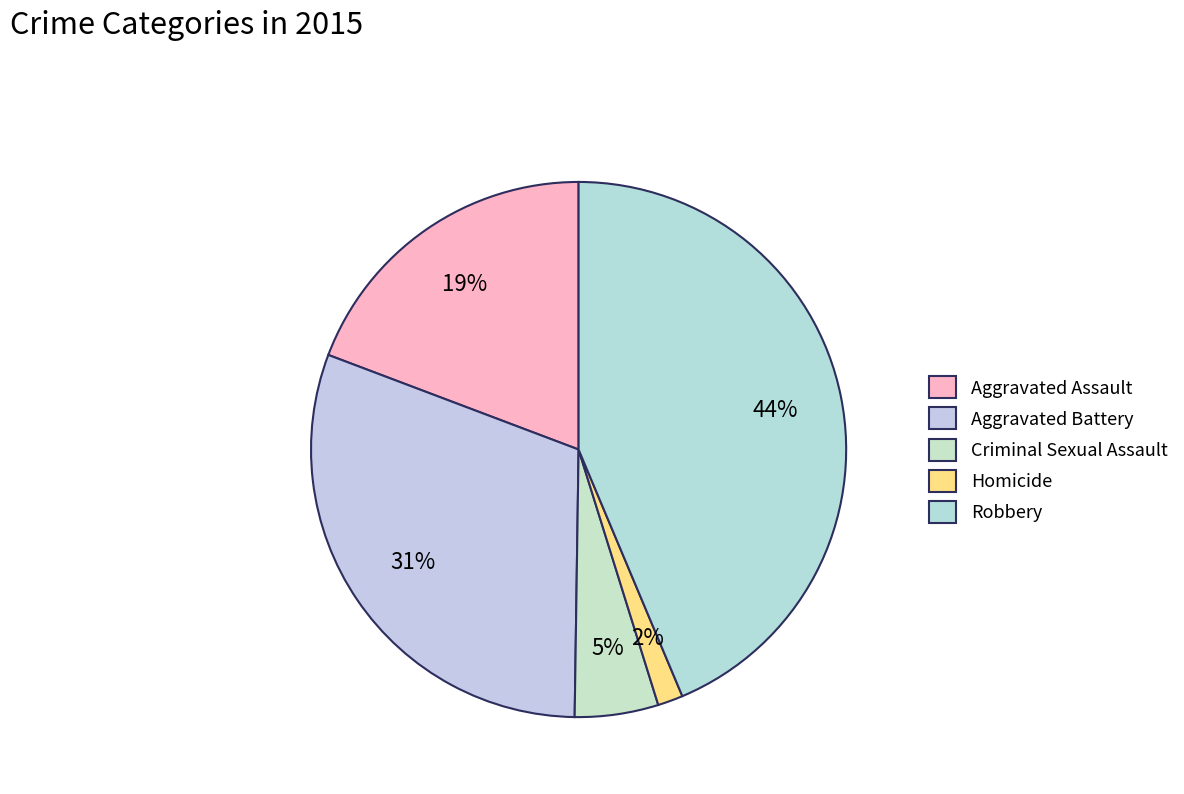

Does Robbery represent more than half of the total?

No